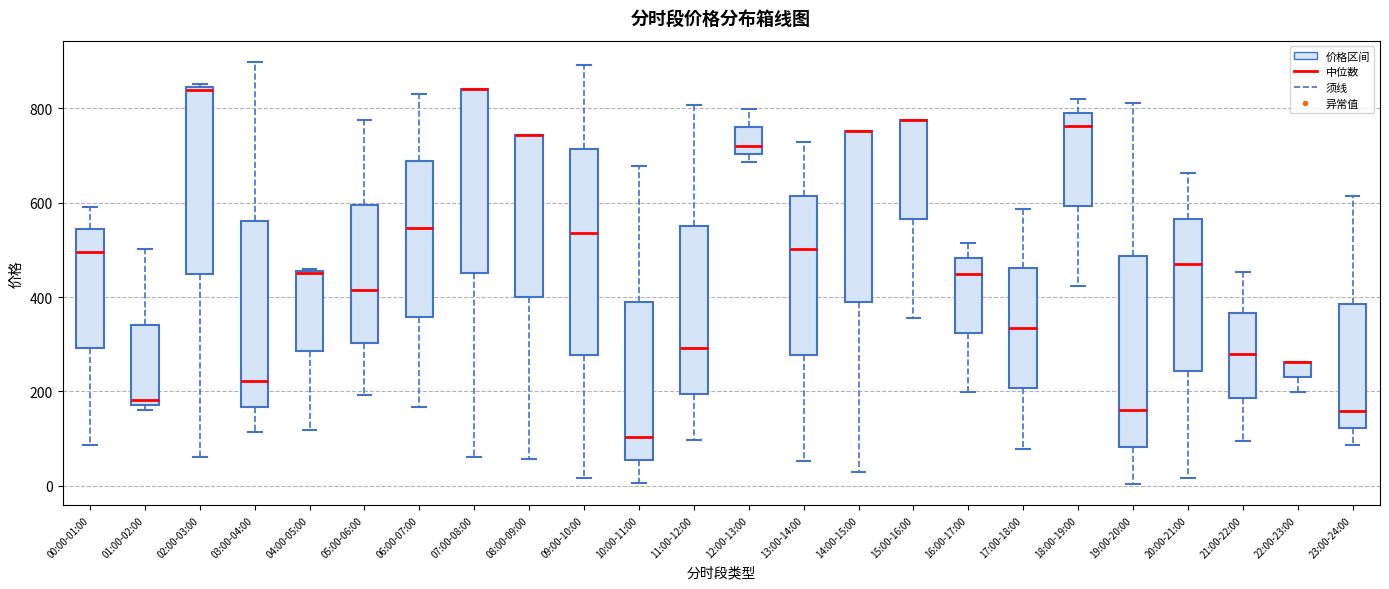

Which box is the tallest, from its lower edge to its upper edge?

09:00-10:00